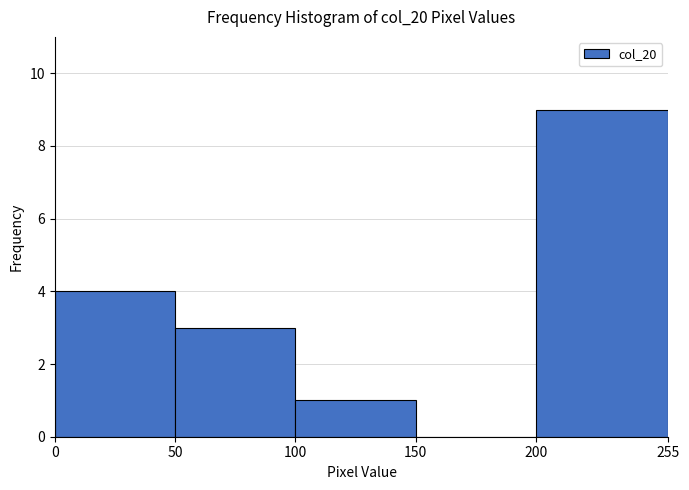

Reading left to right, transcribe this chart: for each bar, give the range it covers on the x-axis and its height. The values are not printed on the chart, so give them approximately, as read against the axis.

0 to 50: 4
50 to 100: 3
100 to 150: 1
150 to 200: 0
200 to 255: 9